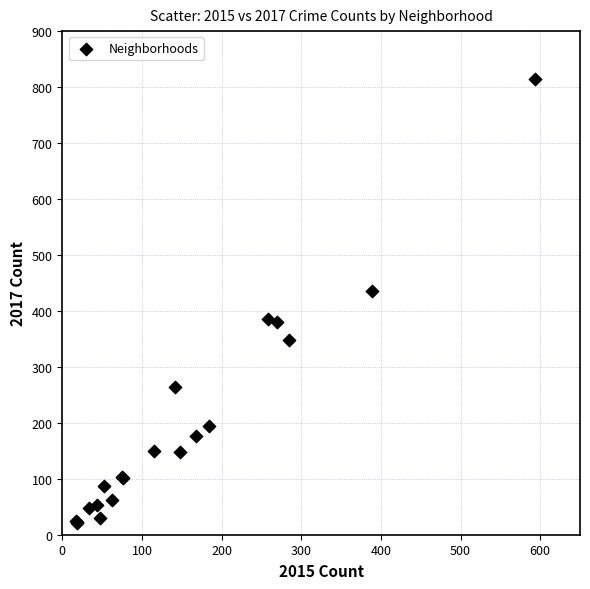

What Y value in the scatter plot is closest to 417?

435